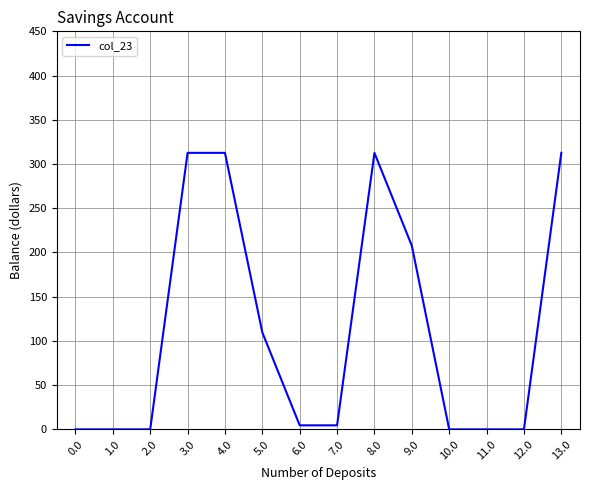

Is it true that the value at 13.0 is 312.6?

True